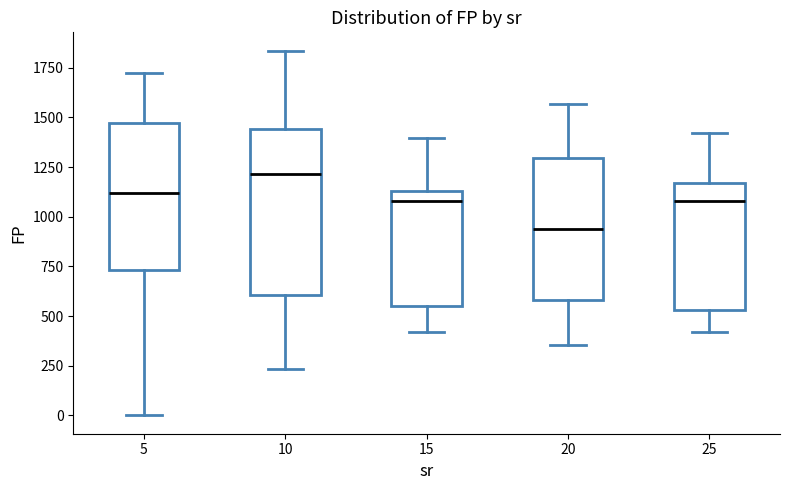

Reading left to right, transcribe this box plot: for each box, give where its median line is, the range the box spans, and where its two whiskers end, as read against the y-axis. The values are not printed on the chart, so give them approximately, as read against the axis.

5: median 1100, box 750 to 1450, whiskers 0 to 1750
10: median 1200, box 600 to 1450, whiskers 250 to 1850
15: median 1100, box 550 to 1150, whiskers 400 to 1400
20: median 950, box 600 to 1300, whiskers 350 to 1550
25: median 1100, box 550 to 1150, whiskers 400 to 1400